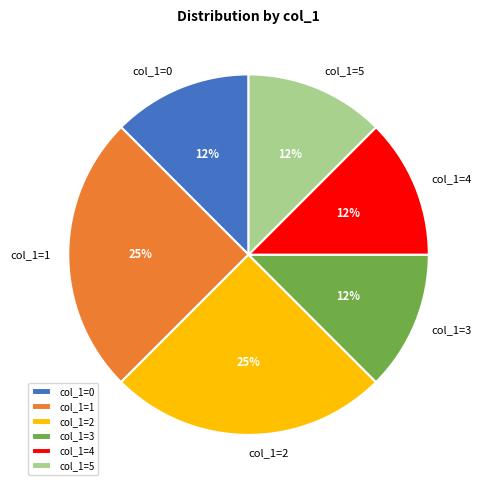

The col_1=0 slice represents 12% of the pie. True or false?

True